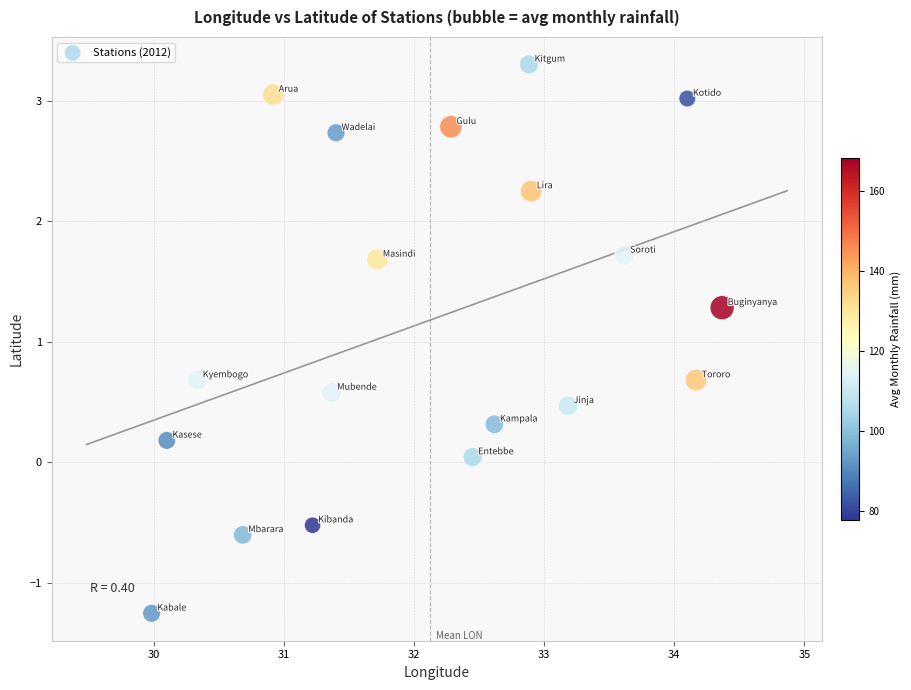

What is the range of X values (max minus min)?

4.4